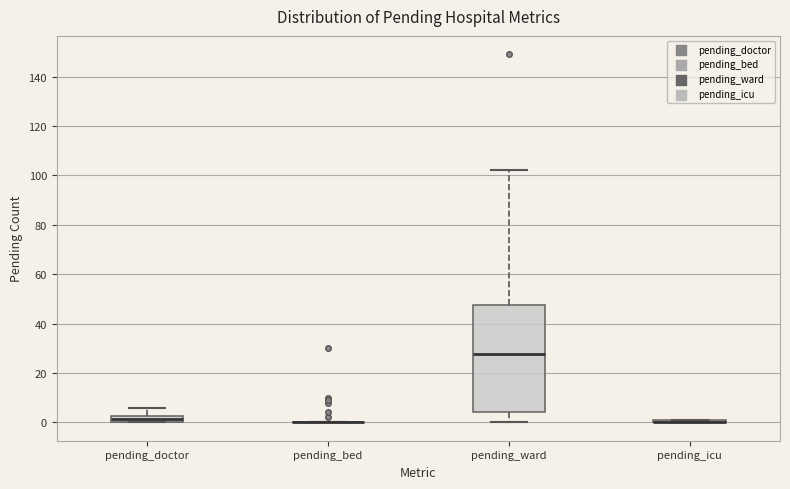

Which box is the tallest, from its lower edge to its upper edge?

pending_ward